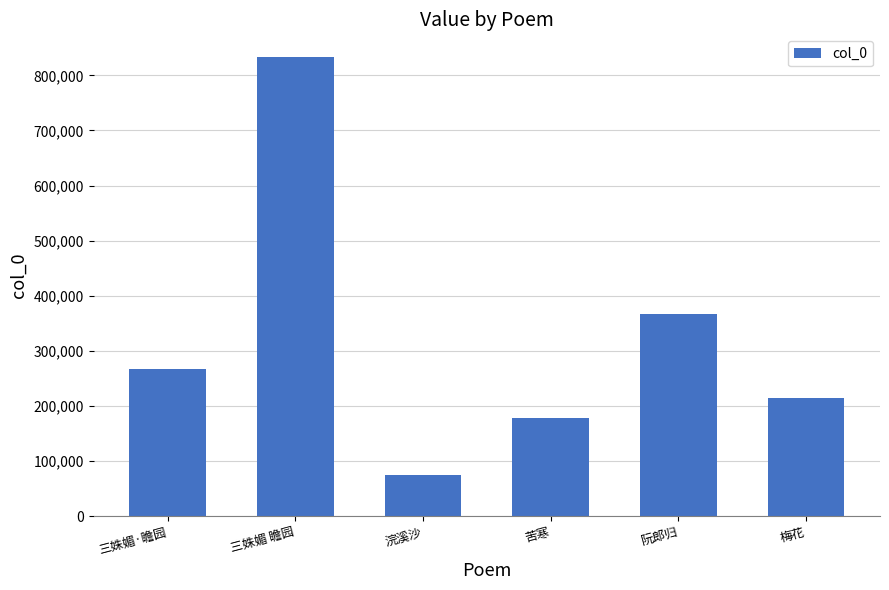

How many data points does each series have?

6